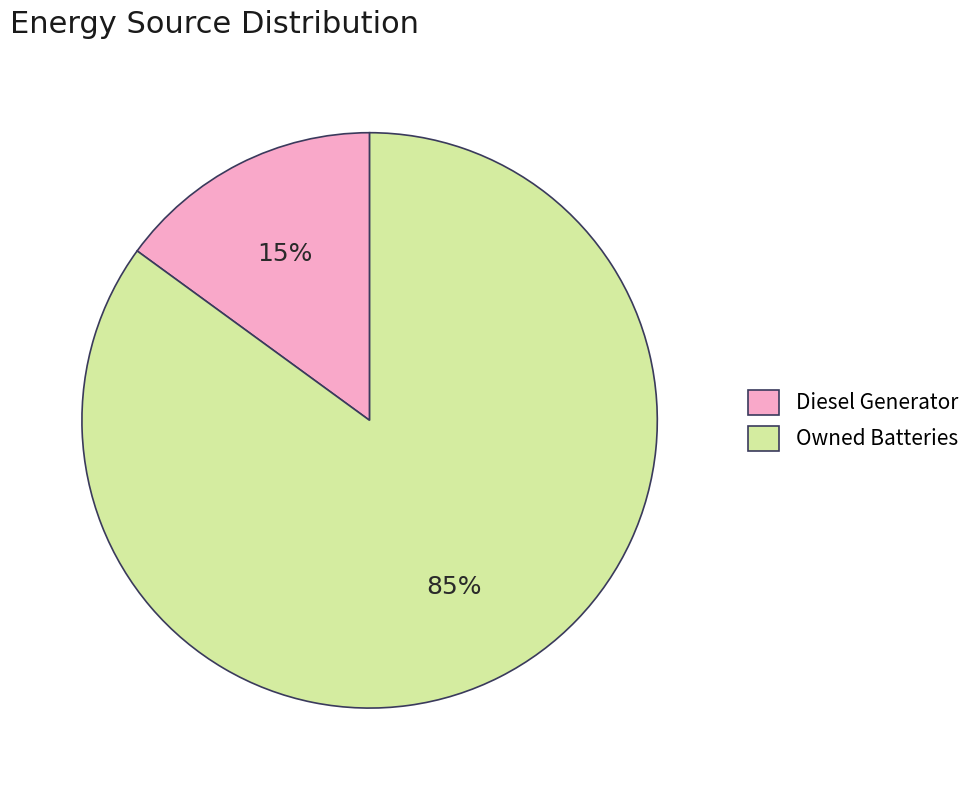

To the nearest percent, what portion does Diesel Generator represent?

15%